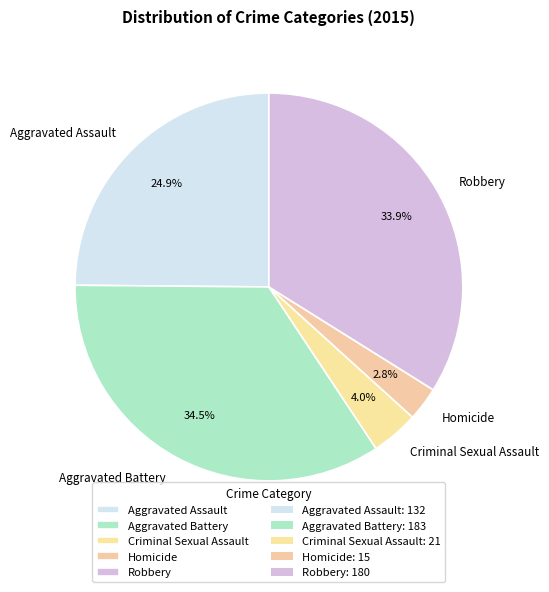

What is the smallest slice in the pie chart?

Homicide